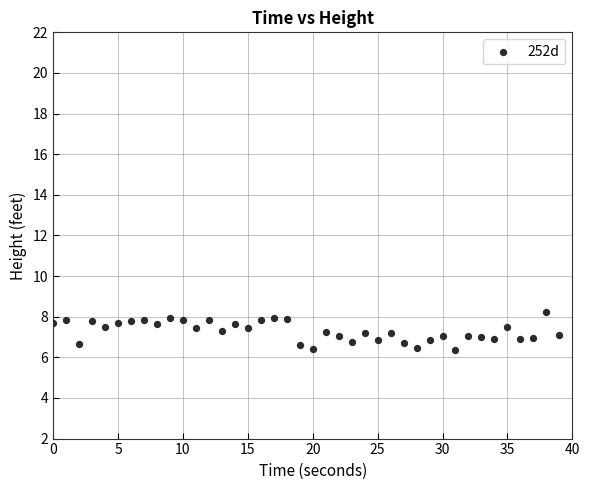

What is the range of Y values (max minus min)?

1.9